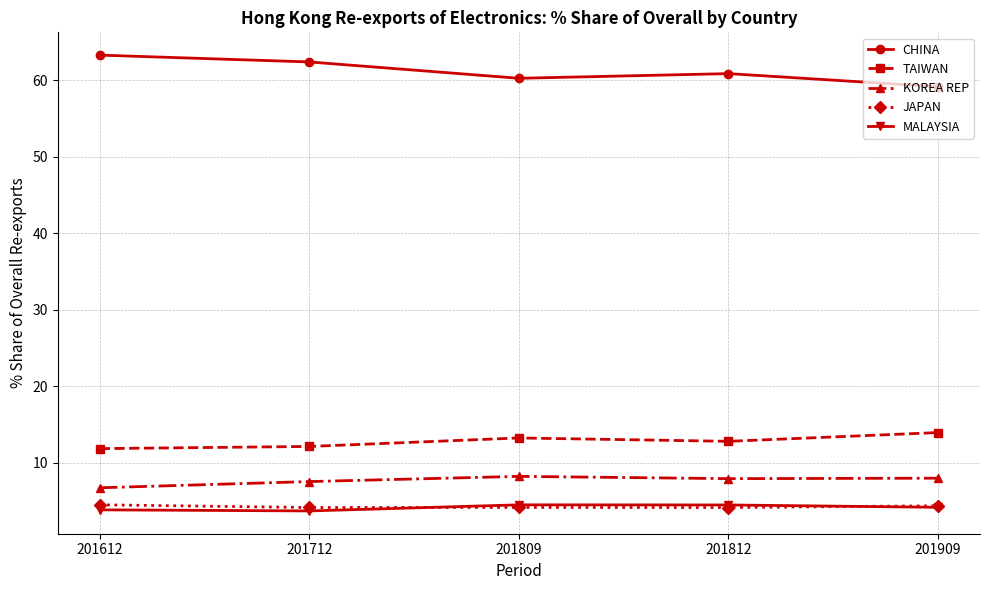

What value does the CHINA series have at 201712?

62.4